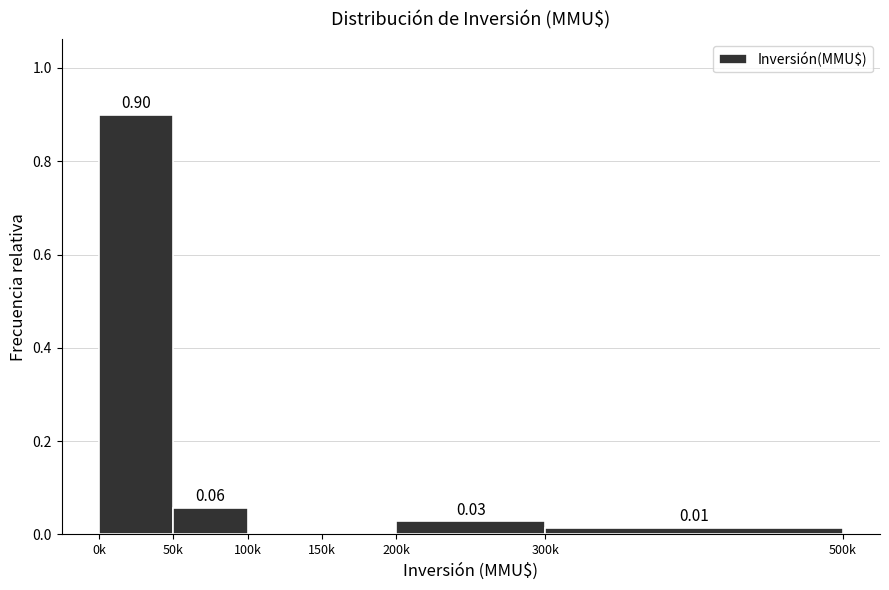

Which has a higher value, 200k or 50k?

50k